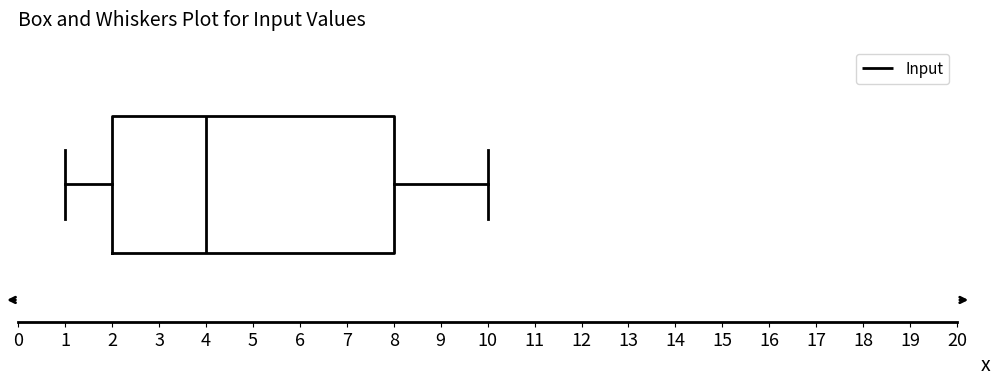

Where does the left whisker of the box end on the x-axis? The values are not printed on the chart, so give them approximately, as read against the axis.

1